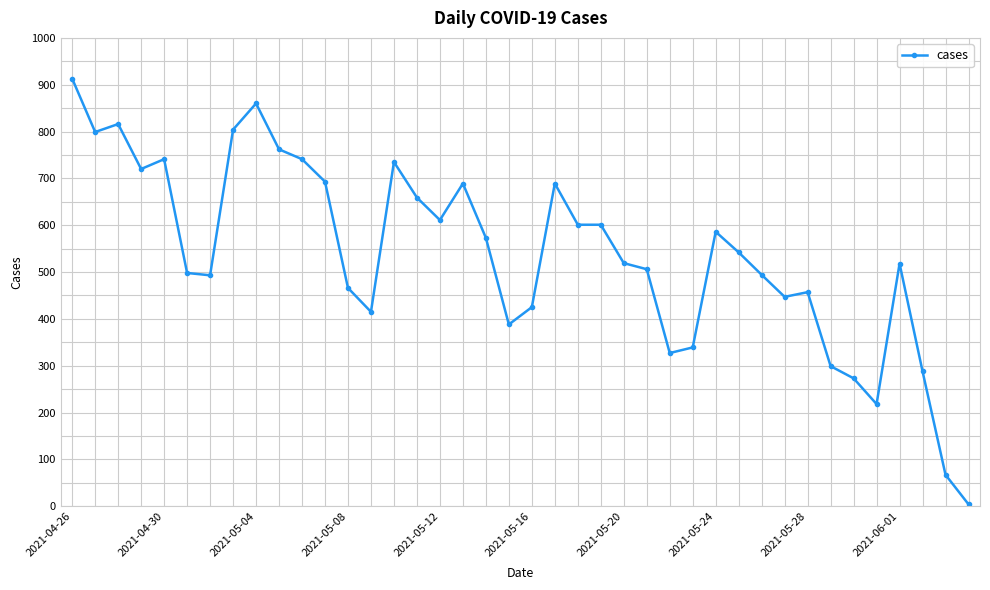

What is the value of the 35th point from the left?

273